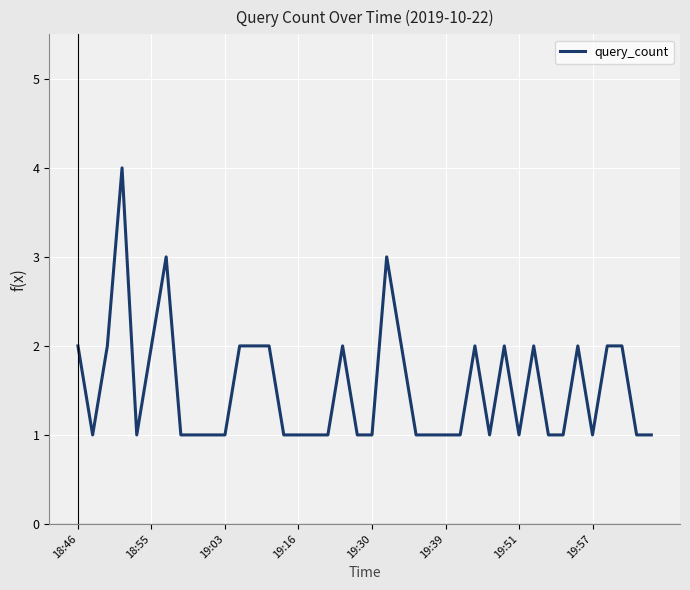

What is the difference between the maximum and minimum values?

3